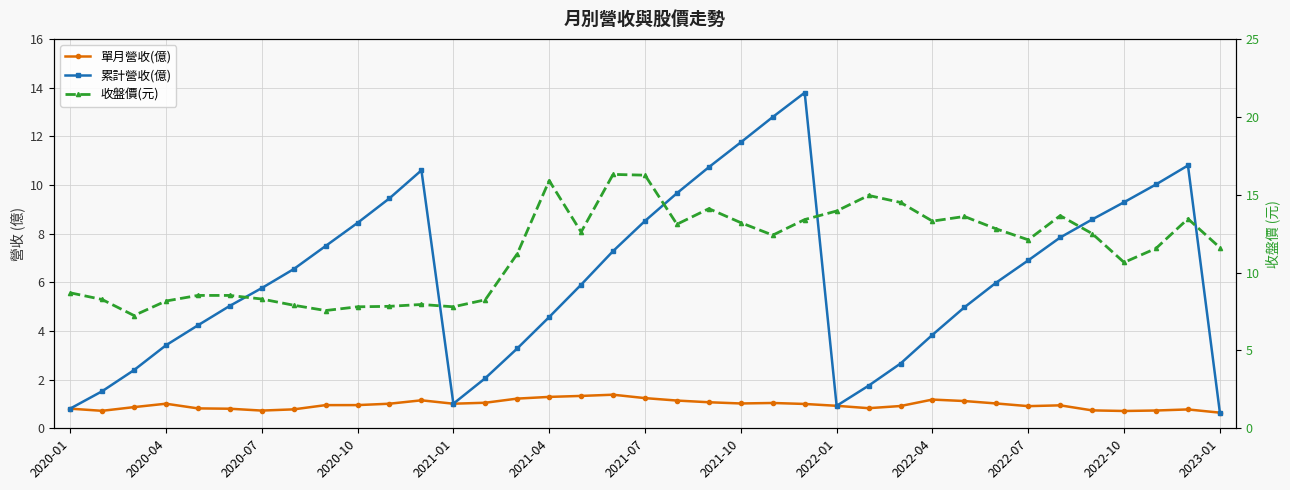

What is the average value of the 累計營收(億) series?

6.2